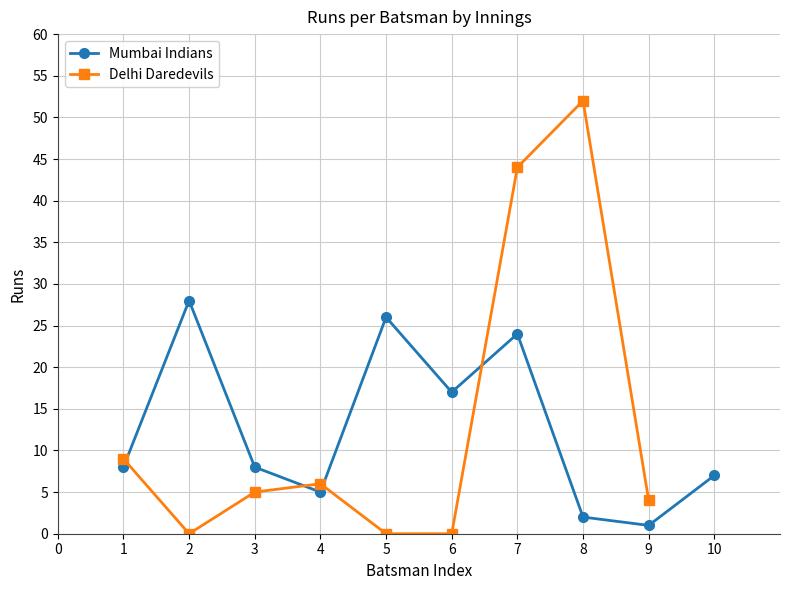

The value of Mumbai Indians at 1 is 8. True or false?

True